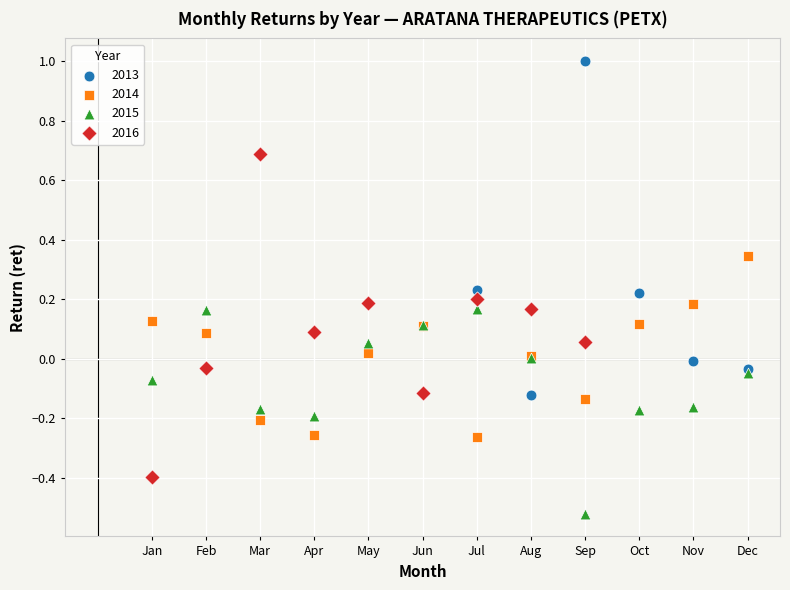

Which series contains the highest Y value?

2013